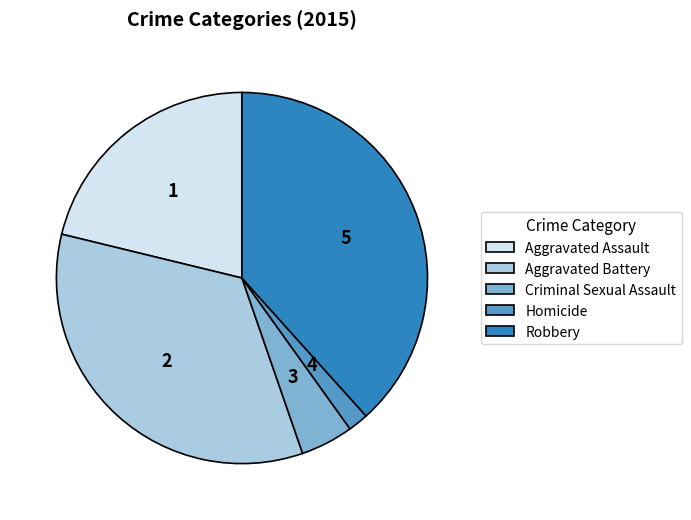

Which category has the smallest portion of the pie?

Homicide